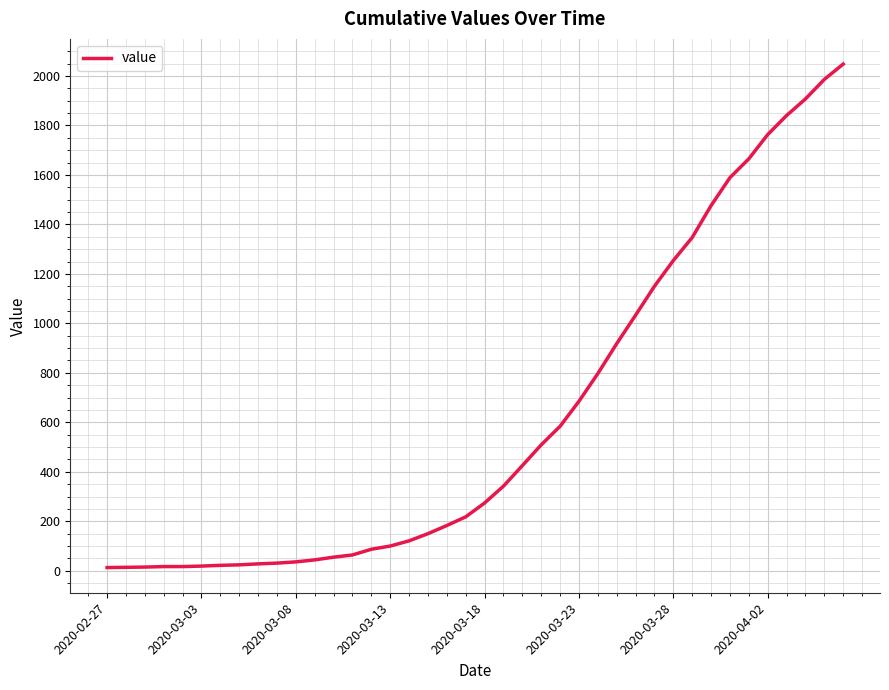

What is the maximum value shown in the chart?

2048